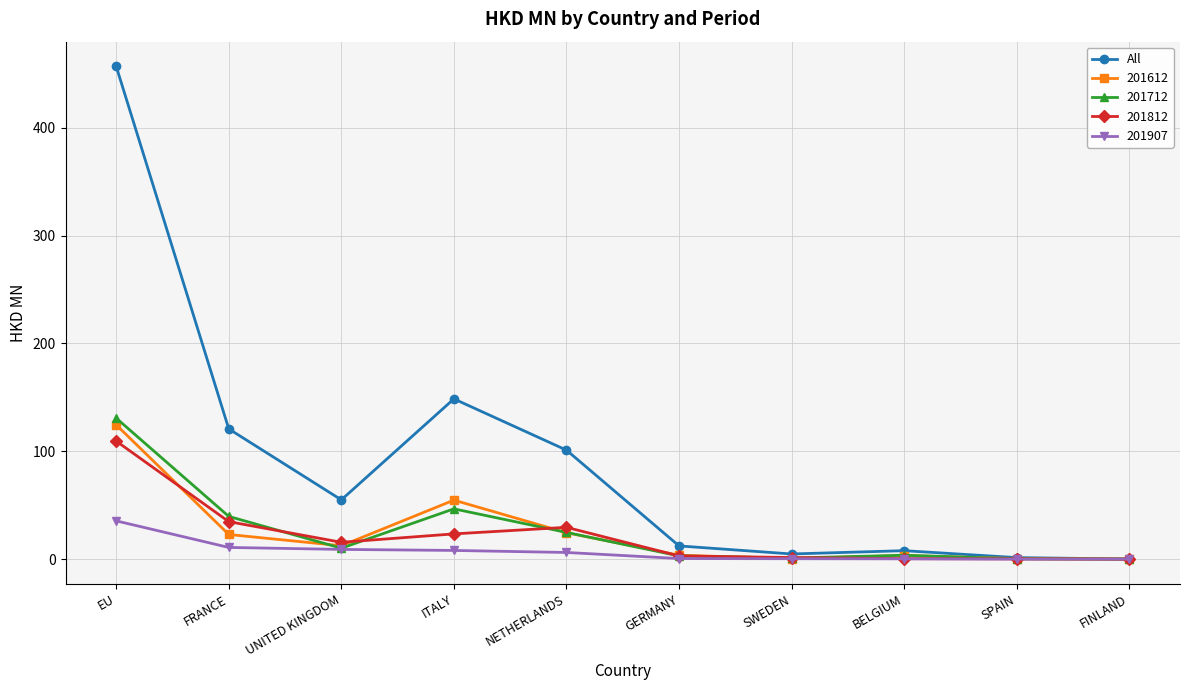

How many data points does each series have?

10